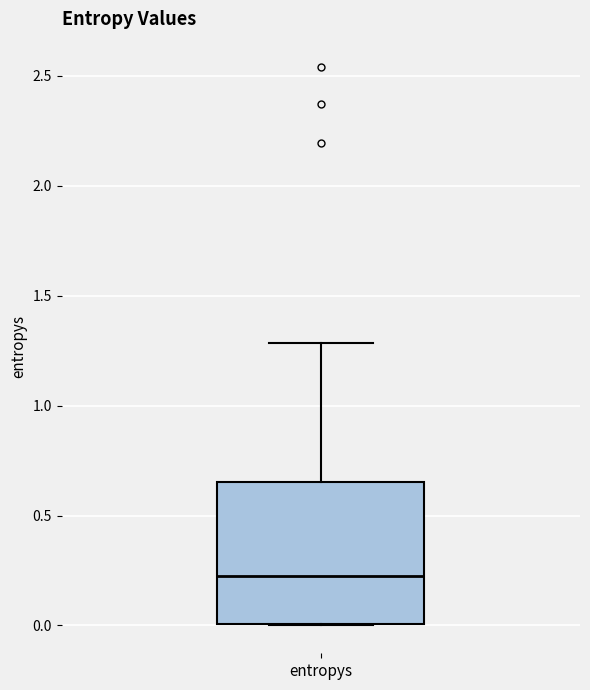

Where does the median line of the box for entropys sit on the y-axis? The values are not printed on the chart, so give them approximately, as read against the axis.

0.20